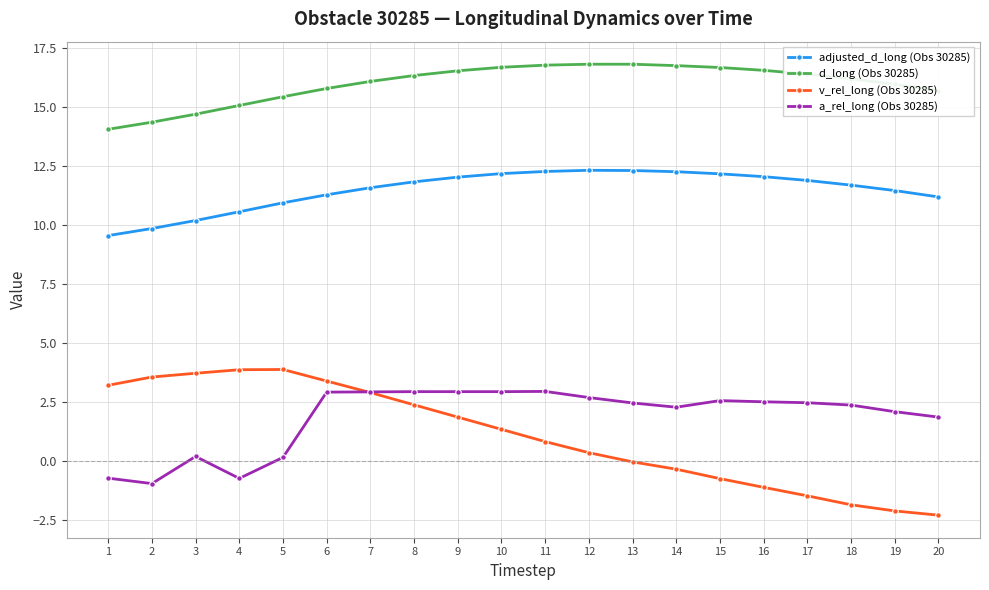

Which category has the lowest value across all series?

20